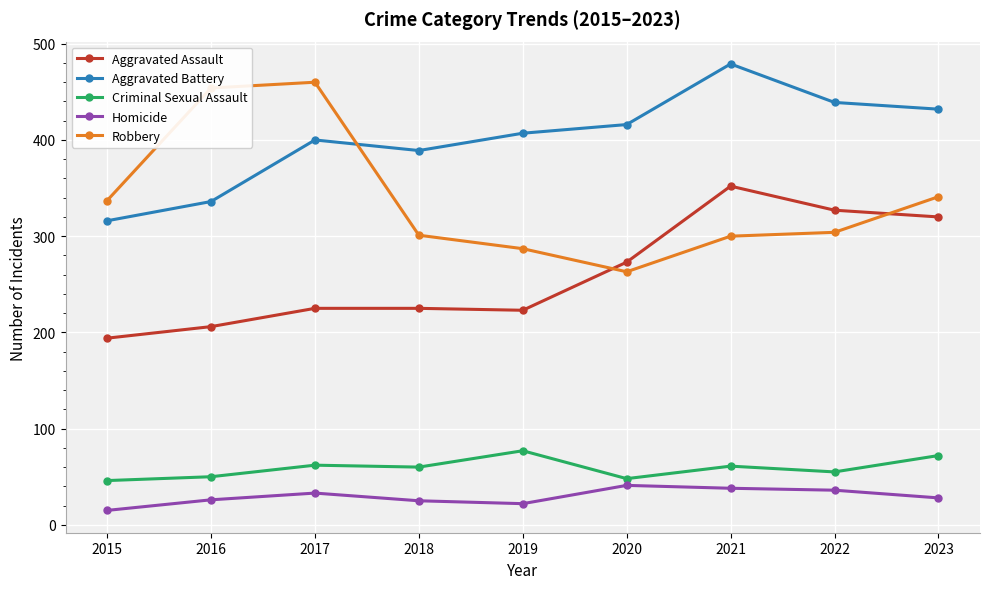

In Aggravated Battery, how many points are lower than both neighbors (excluding endpoints)?

1